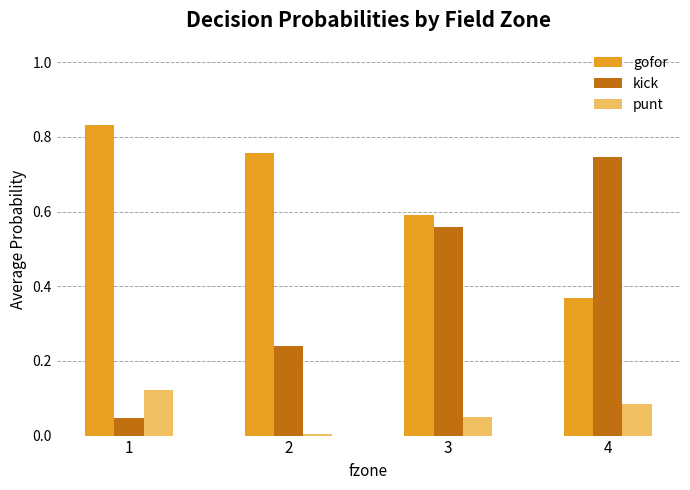

The gofor series shows 0.2 at 4. True or false?

False